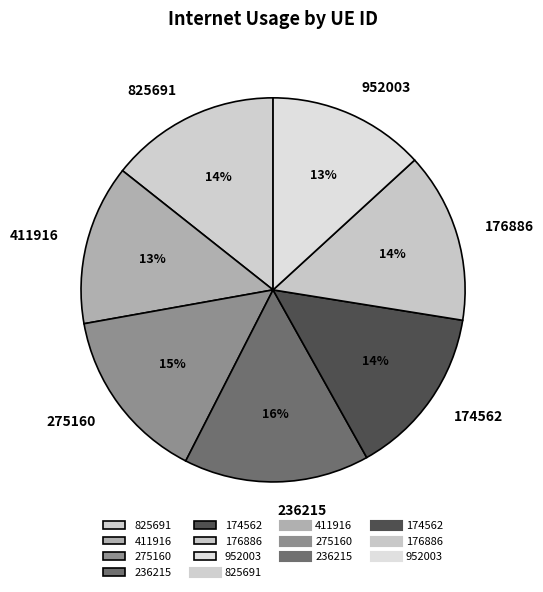

Do 236215 and 825691 together represent more than half of the pie?

No